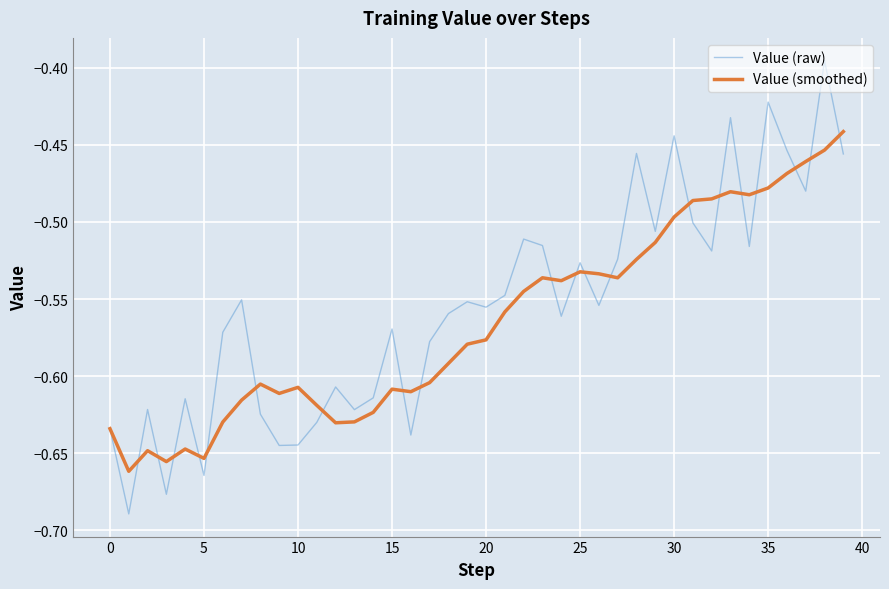

Which series has the widest spread of values?

Value (raw)